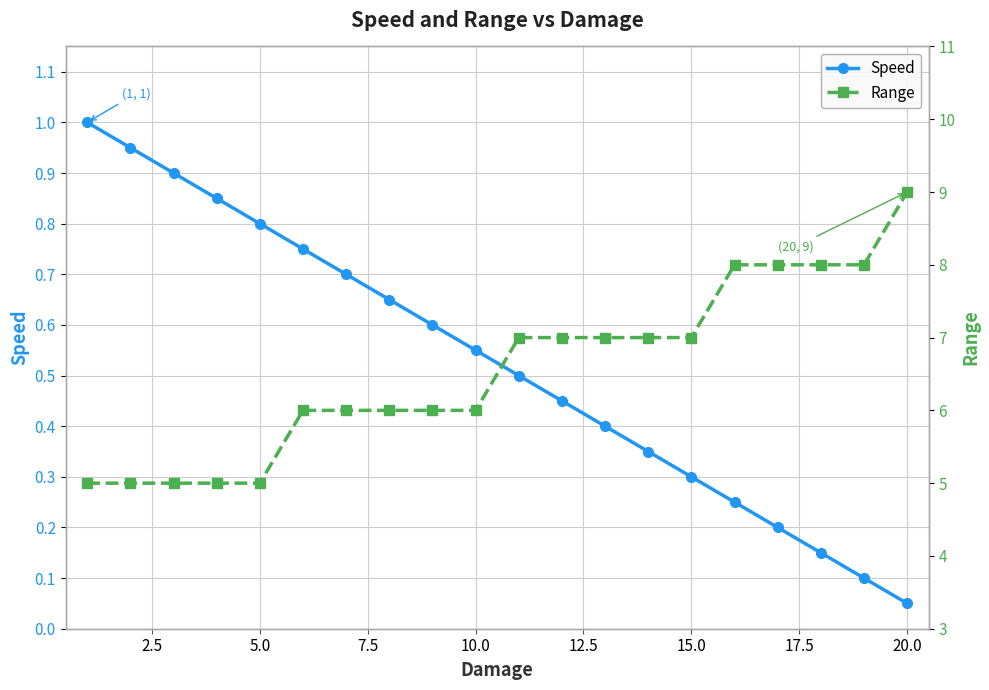

What is the maximum value for Speed?

1.0